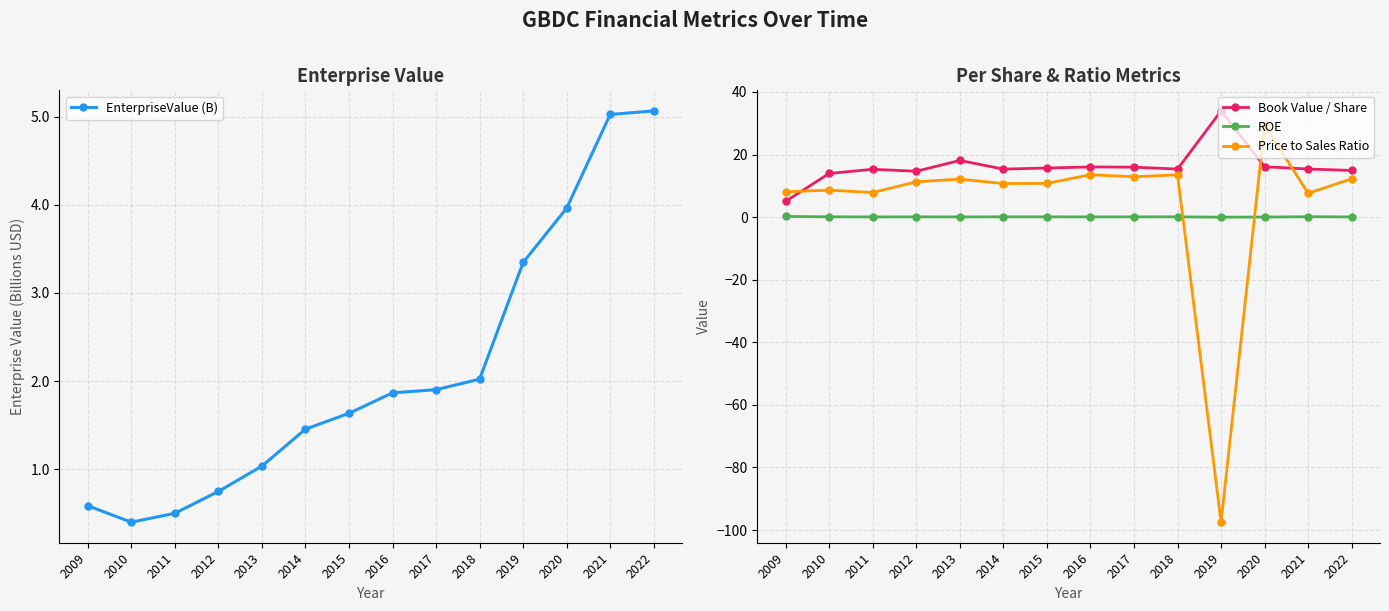

How many values in the Book Value / Share series are below 15?

4